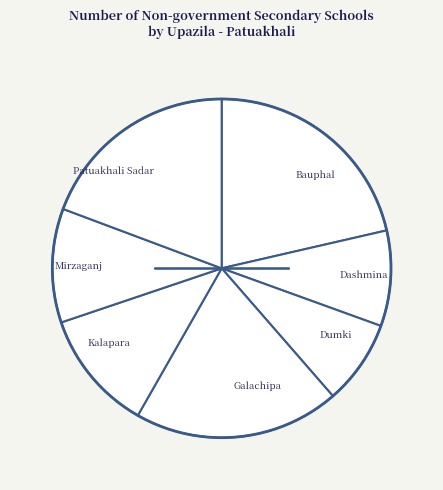

Which slice is the smallest?

Dumki